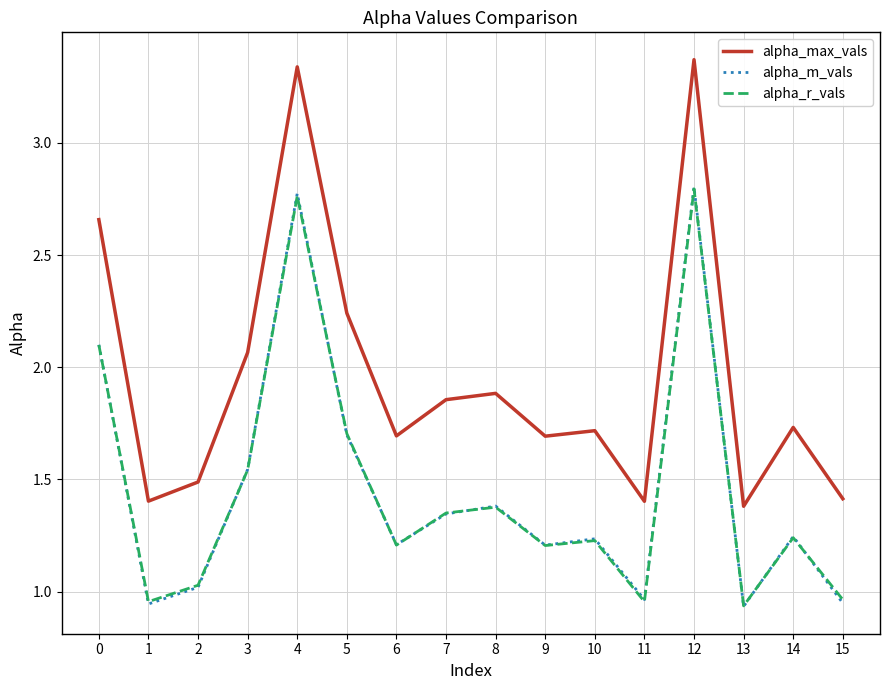

Does the chart have visible grid lines?

Yes